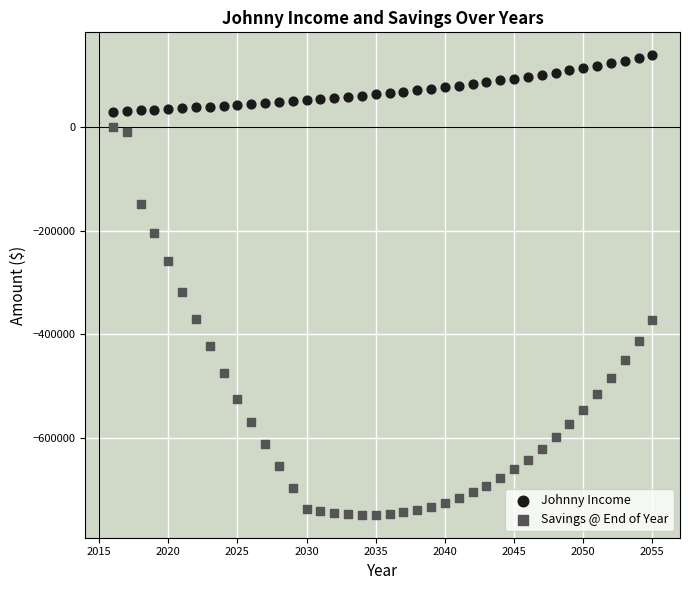

Which series reaches the minimum Y coordinate?

Savings @ End of Year